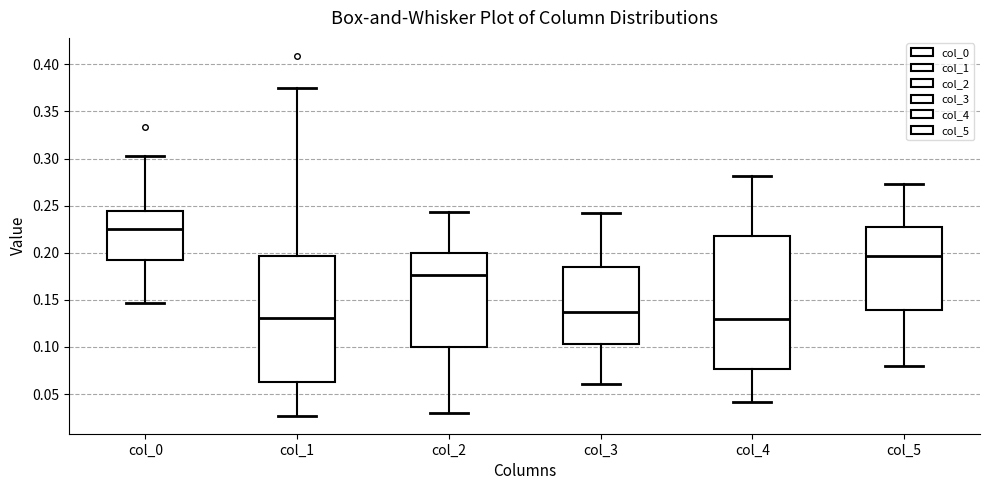

Reading left to right, transcribe this box plot: for each box, give where its median line is, the range the box spans, and where its two whiskers end, as read against the y-axis. The values are not printed on the chart, so give them approximately, as read against the axis.

col_0: median 0.225, box 0.195 to 0.245, whiskers 0.145 to 0.305
col_1: median 0.130, box 0.065 to 0.195, whiskers 0.025 to 0.375
col_2: median 0.175, box 0.100 to 0.200, whiskers 0.030 to 0.245
col_3: median 0.140, box 0.105 to 0.185, whiskers 0.060 to 0.240
col_4: median 0.130, box 0.075 to 0.220, whiskers 0.040 to 0.280
col_5: median 0.195, box 0.140 to 0.225, whiskers 0.080 to 0.275